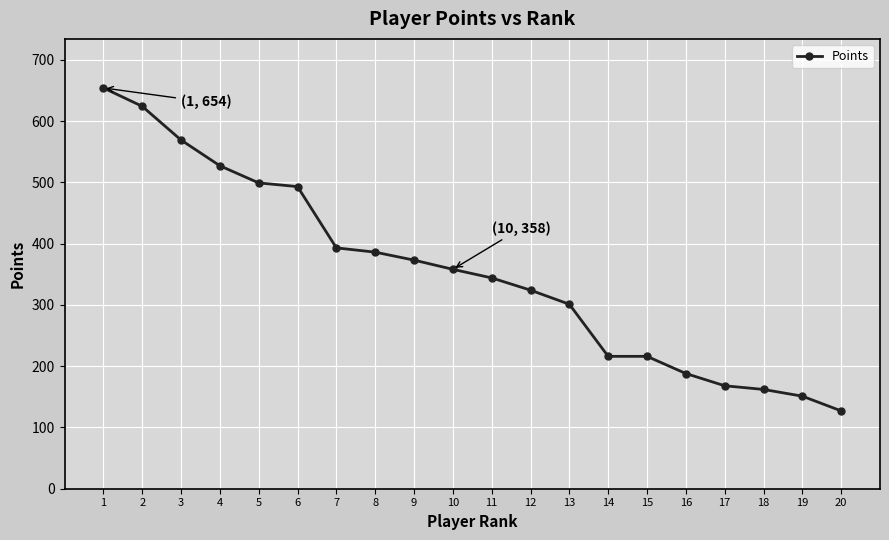

What is the change in value from 5 to 8?

-113